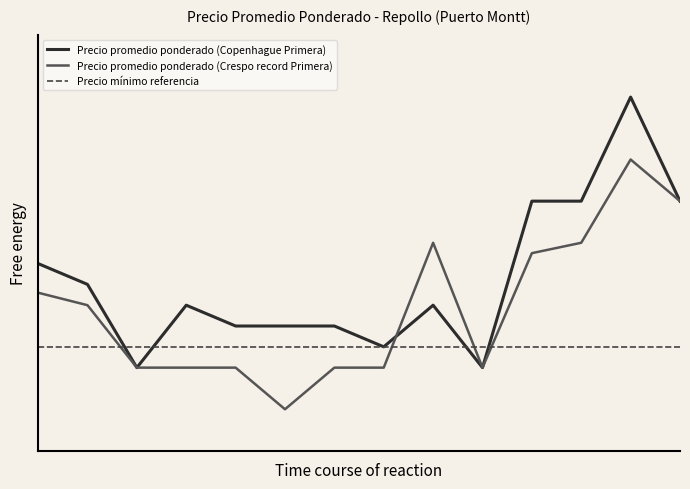

What is the sum of the Precio promedio ponderado (Copenhague Primera) values at 2021-02 and 2021-07?

3100